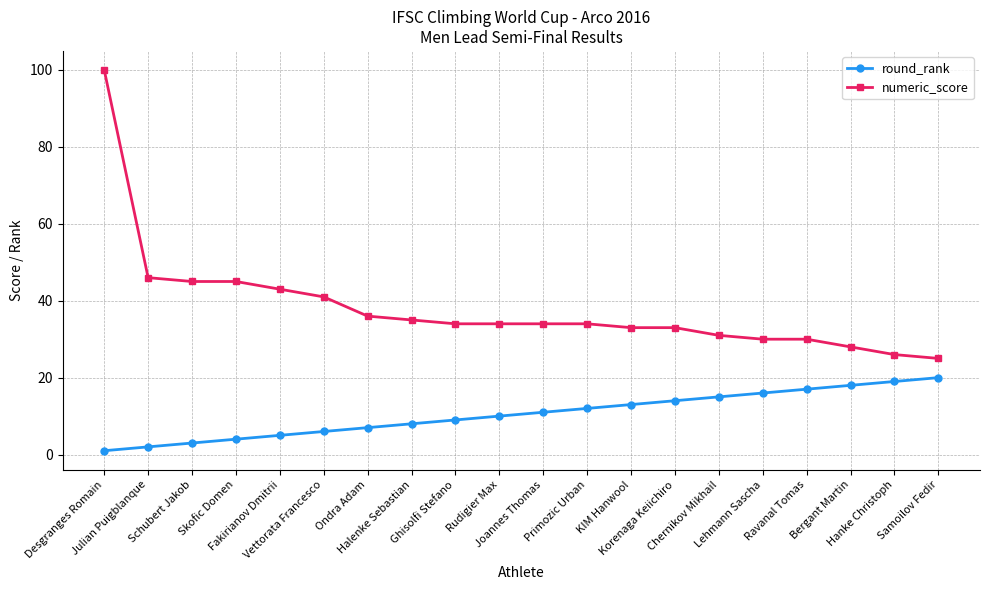

What is the label of the 1st point from the left?

Desgranges Romain